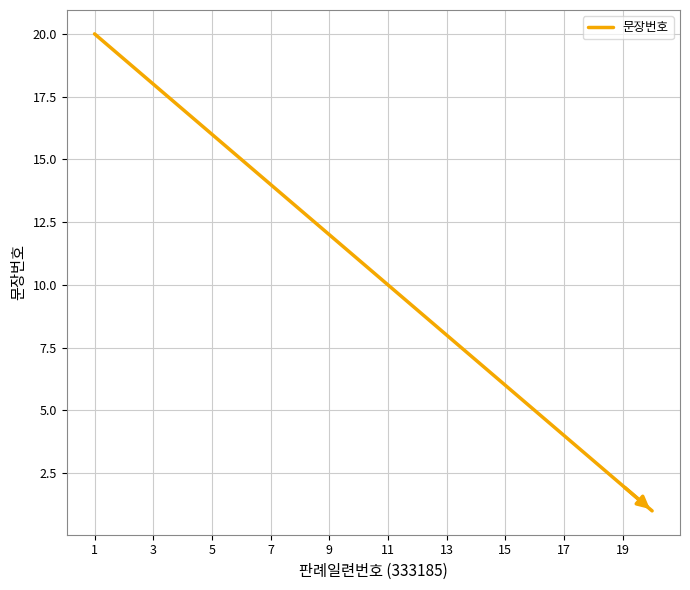

What is the maximum value shown in the chart?

20